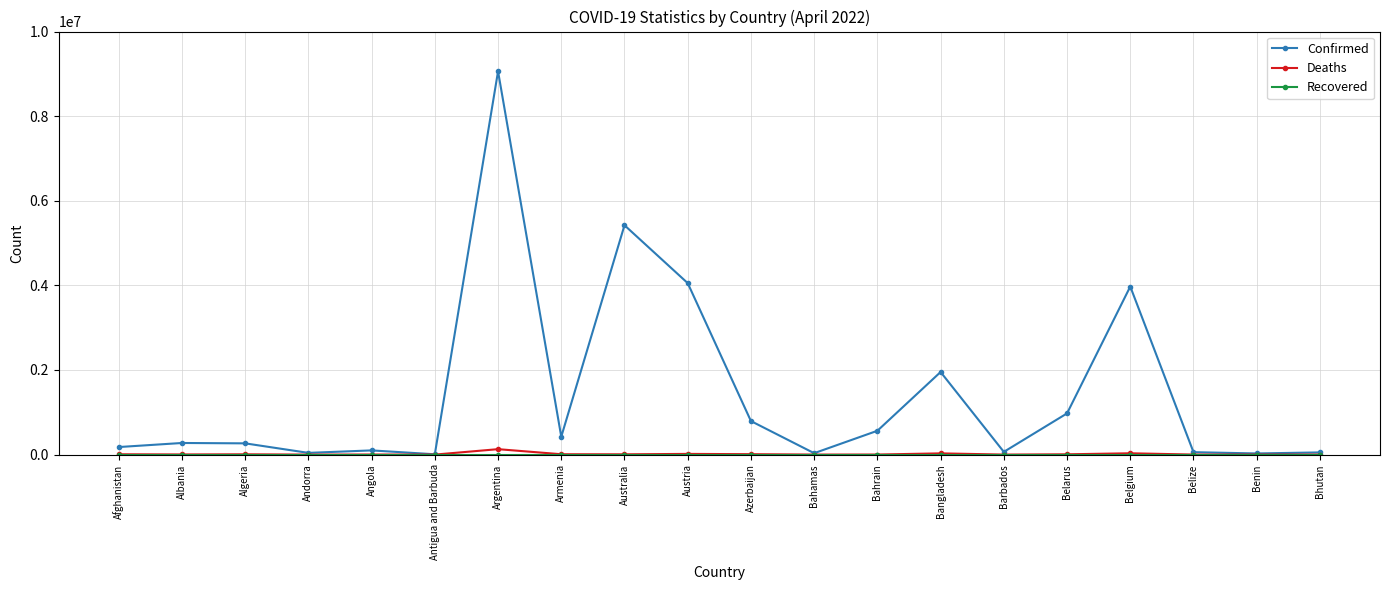

Where is Confirmed nearest to the value 4534231?

Austria